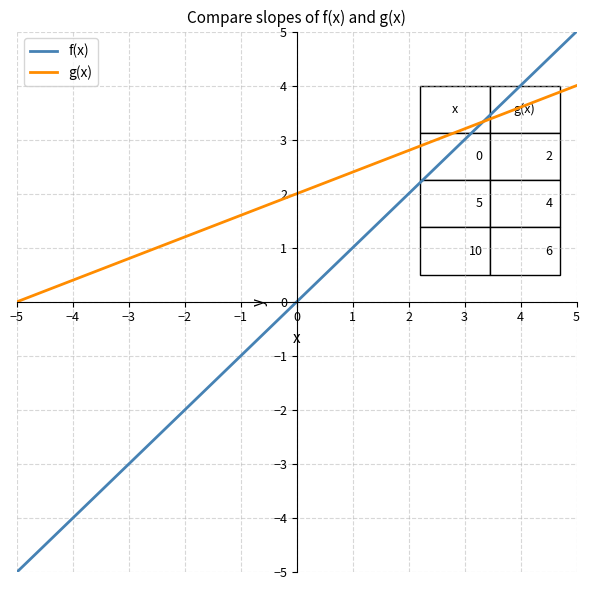

Reading left to right, extract all data points from this chart.

f(x): -5.0	-4.0	-3.0	-2.0	-1.0	0.0	1.0	2.0	3.0	4.0	5.0
g(x): 0.0	0.4	0.8	1.2	1.6	2.0	2.4	2.8	3.2	3.6	4.0